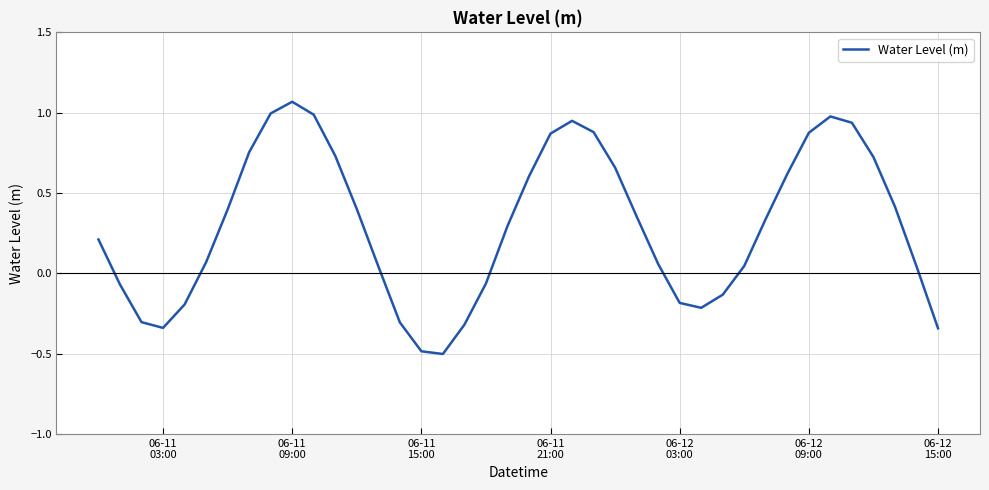

What is the difference between the maximum and minimum values?

1.6